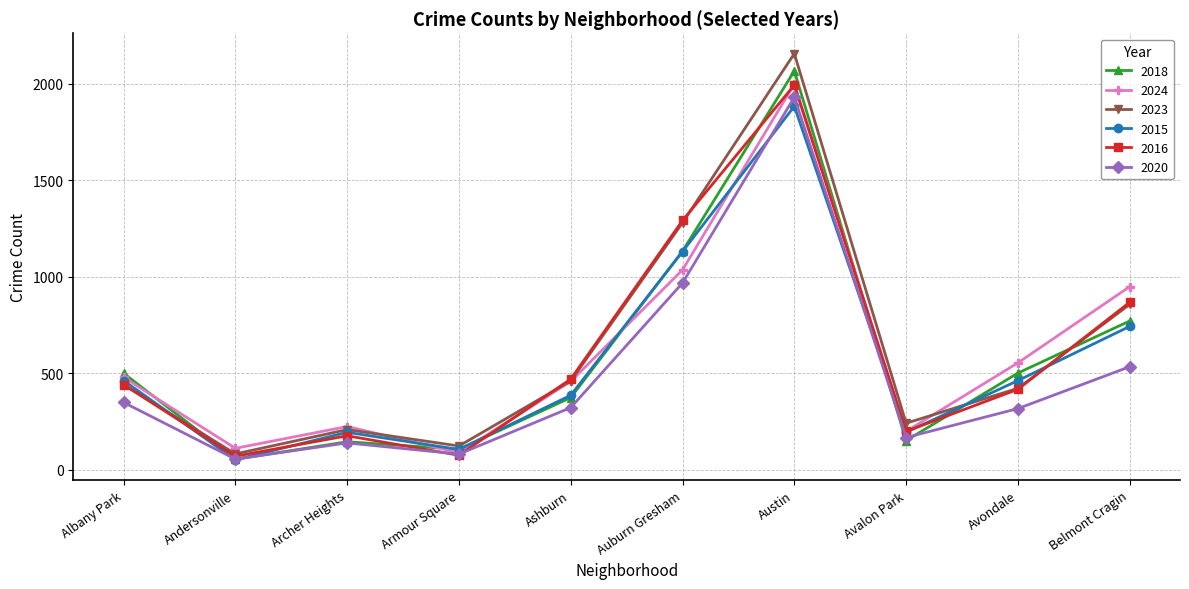

How many lines are shown in the chart?

6